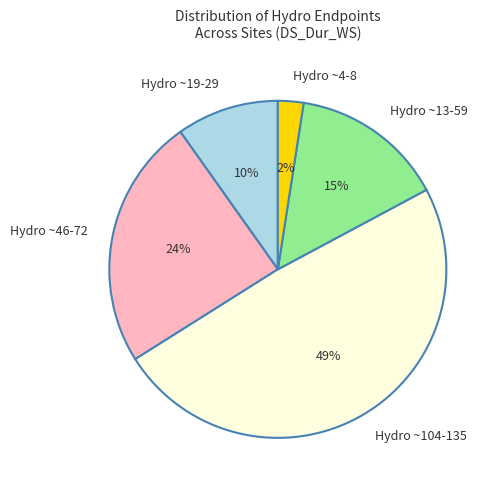

Does any single category account for the majority?

No